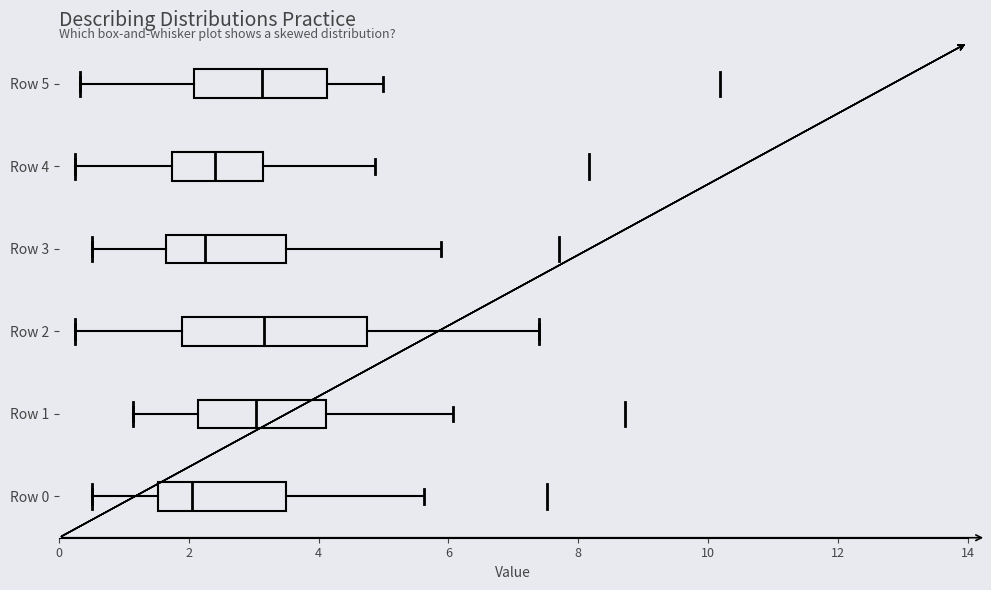

Reading bottom to top, read every box against the x-axis: the position of its median line, the range the box covers, and the ends of its whiskers. The values are not printed on the chart, so give them approximately, as read against the axis.

Row 0: median 2.0, box 1.6 to 3.4, whiskers 0.6 to 5.6
Row 1: median 3.0, box 2.2 to 4.2, whiskers 1.2 to 6.0
Row 2: median 3.2, box 2.0 to 4.8, whiskers 0.2 to 7.4
Row 3: median 2.2, box 1.6 to 3.4, whiskers 0.6 to 5.8
Row 4: median 2.4, box 1.8 to 3.2, whiskers 0.2 to 4.8
Row 5: median 3.2, box 2.0 to 4.2, whiskers 0.4 to 5.0